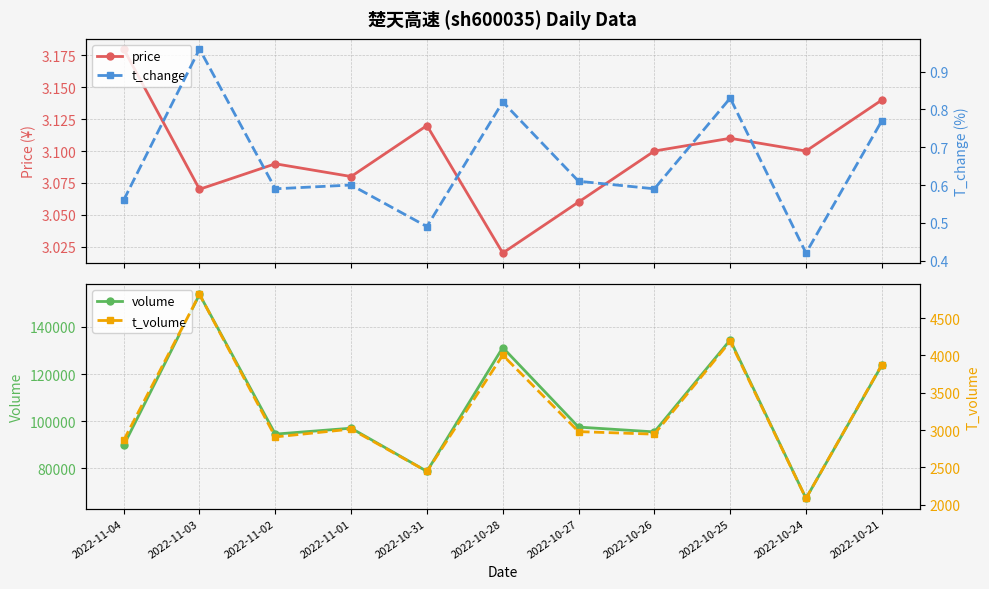

What is the minimum value shown in the chart?

0.4